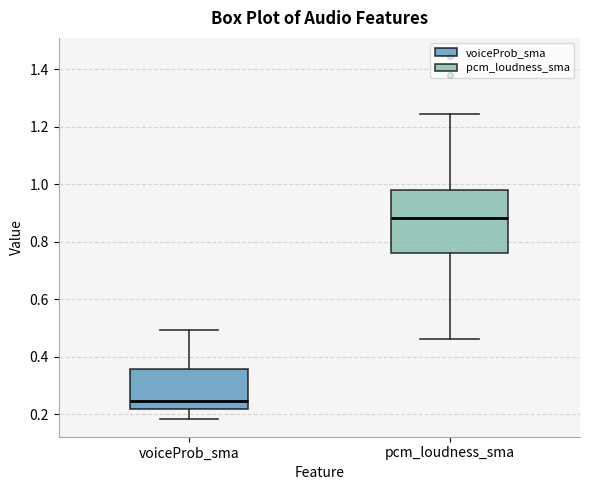

Reading left to right, transcribe this box plot: for each box, give where its median line is, the range the box spans, and where its two whiskers end, as read against the y-axis. The values are not printed on the chart, so give them approximately, as read against the axis.

voiceProb_sma: median 0.24, box 0.22 to 0.36, whiskers 0.18 to 0.50
pcm_loudness_sma: median 0.88, box 0.76 to 0.98, whiskers 0.46 to 1.24